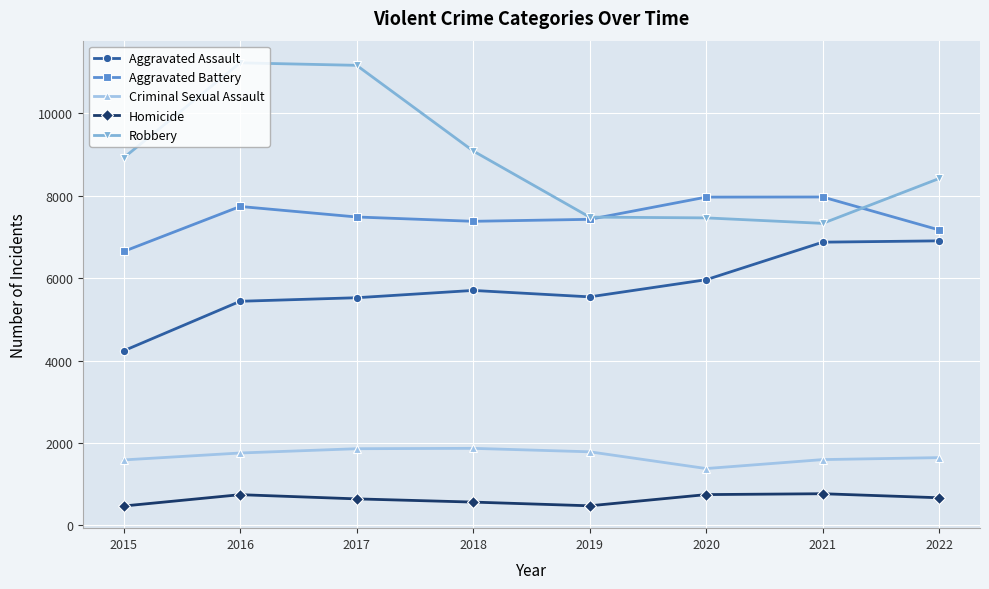

True or false: Aggravated Assault and Aggravated Battery cross at least once.

False